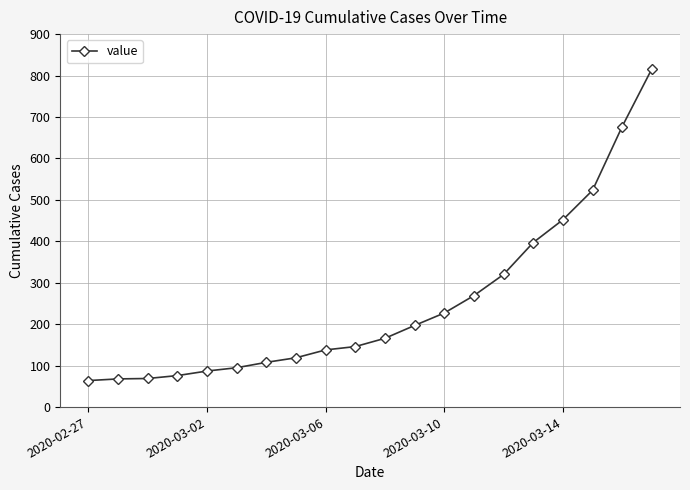

What is the value of the 8th point from the left?

119